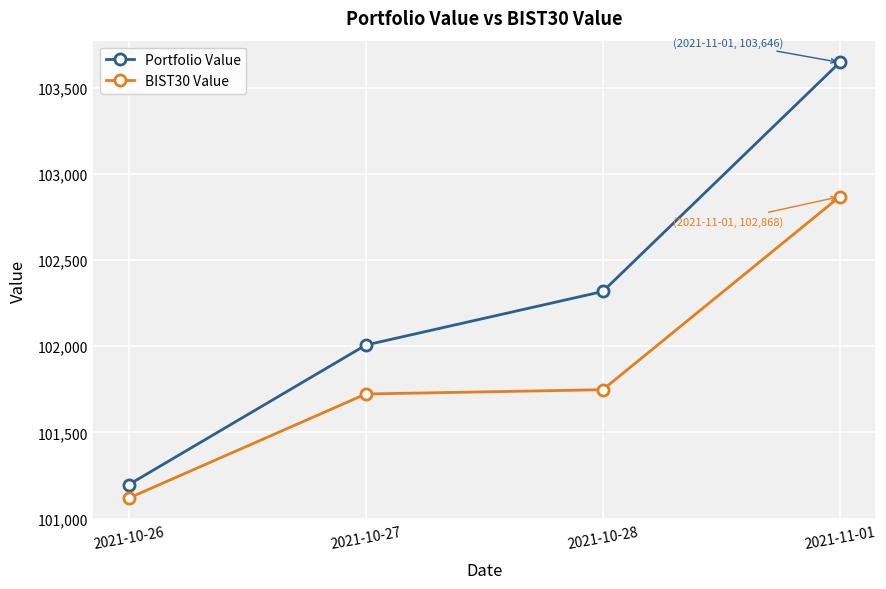

At which label does Portfolio Value reach its minimum?

2021-10-26